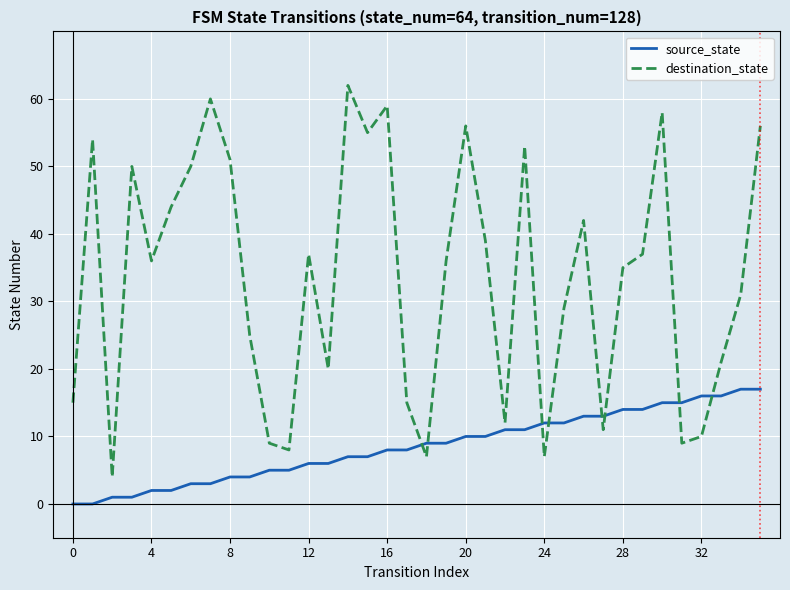

Rank the series by their average value, from lowest to highest.

source_state, destination_state